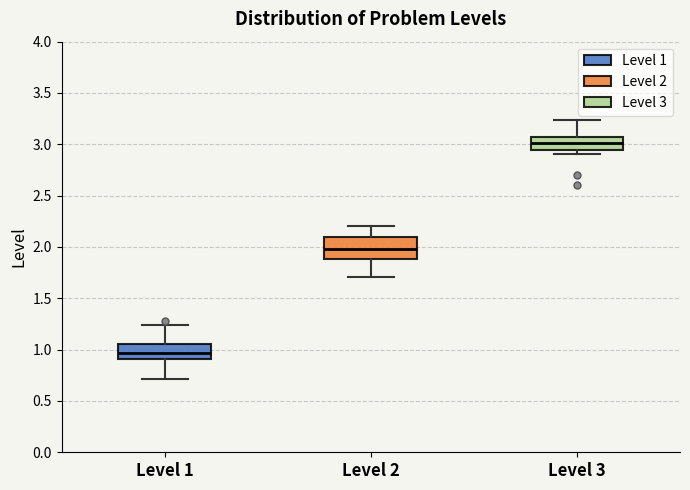

Reading left to right, transcribe this box plot: for each box, give where its median line is, the range the box spans, and where its two whiskers end, as read against the y-axis. The values are not printed on the chart, so give them approximately, as read against the axis.

Level 1: median 0.95, box 0.90 to 1.05, whiskers 0.70 to 1.25
Level 2: median 2.00, box 1.90 to 2.10, whiskers 1.70 to 2.20
Level 3: median 3.00, box 2.95 to 3.05, whiskers 2.90 to 3.25